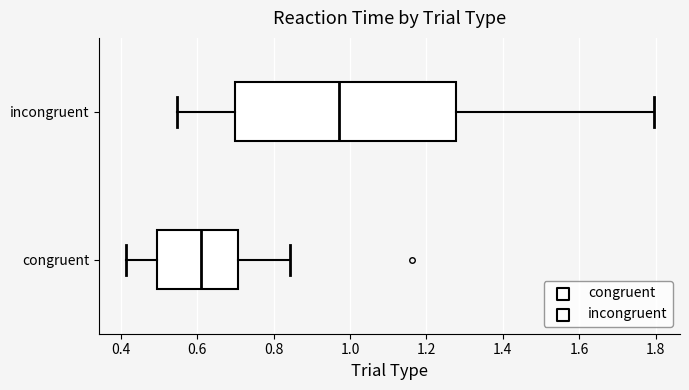

Where does the left whisker of the box for congruent end on the x-axis? The values are not printed on the chart, so give them approximately, as read against the axis.

0.42